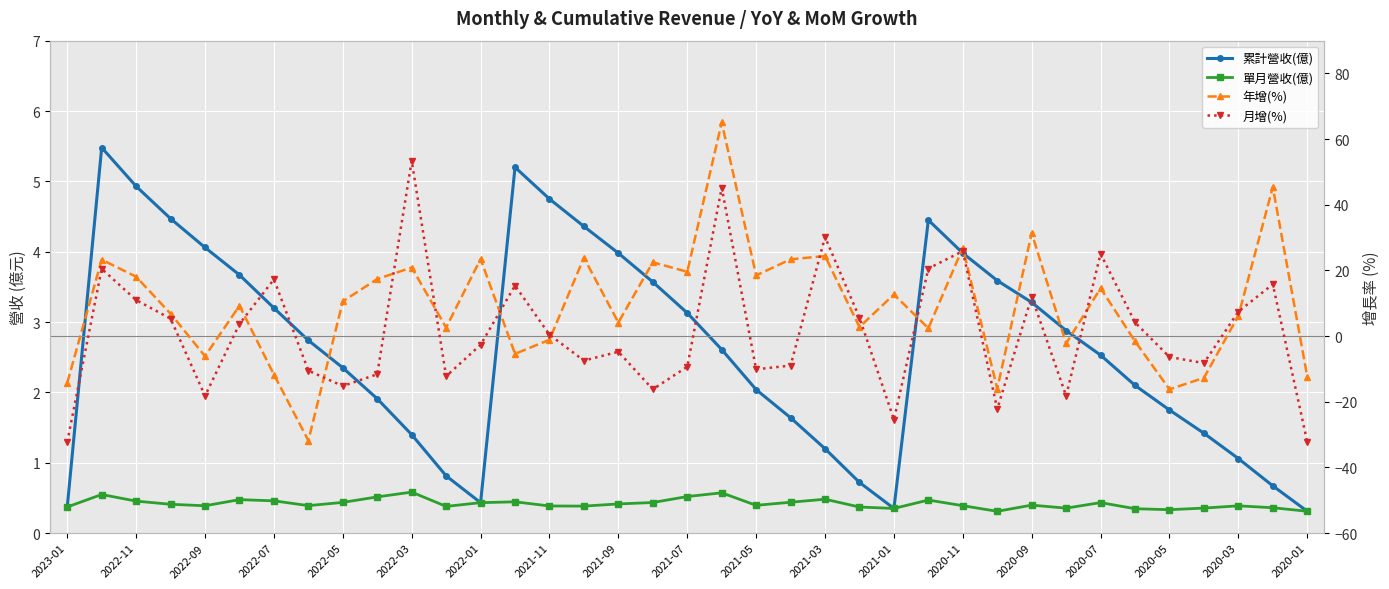

The value of 累計營收(億) at 2022-05 is 1.1. True or false?

False